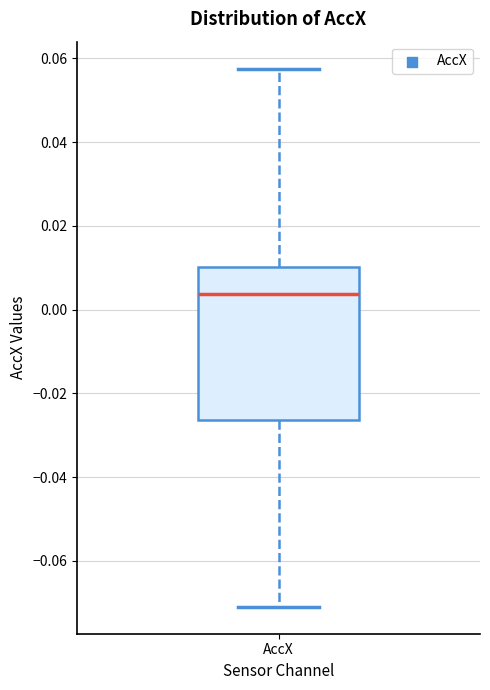

Where does the lower whisker of the box for AccX end on the y-axis? The values are not printed on the chart, so give them approximately, as read against the axis.

-0.070